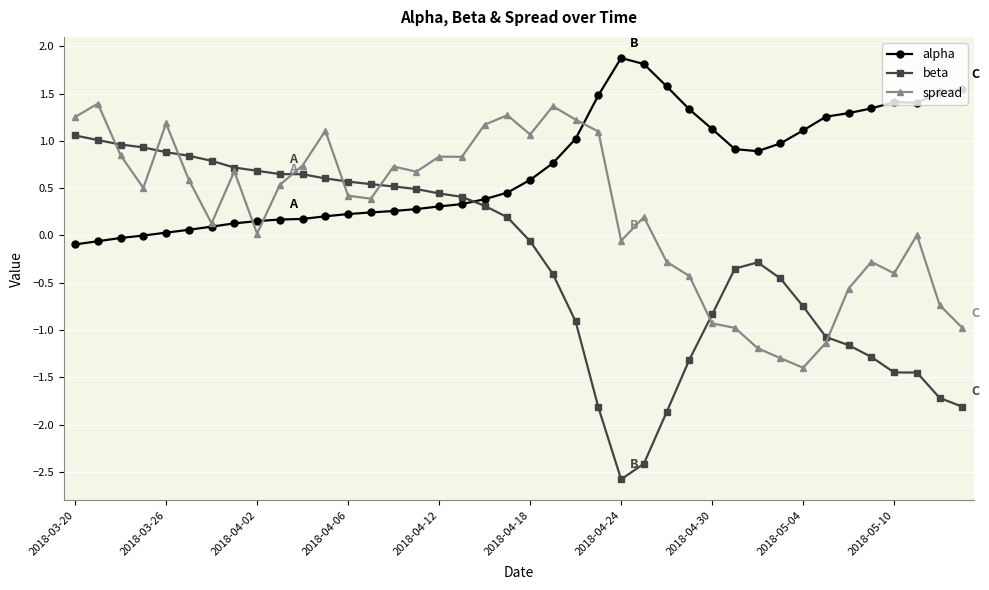

Which series has the largest range (max minus min)?

beta